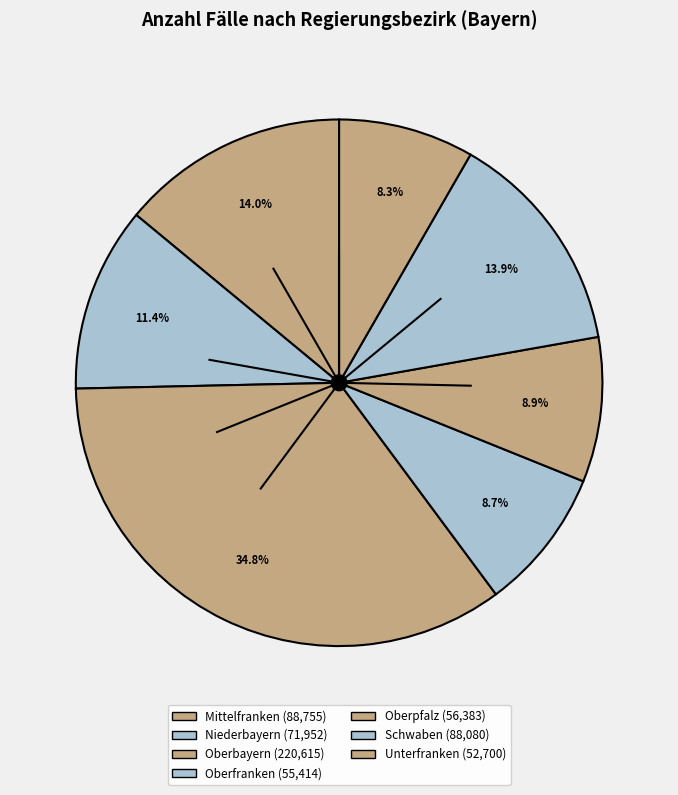

To the nearest percent, what is the difference between the largest and smallest slice percentages?

26%